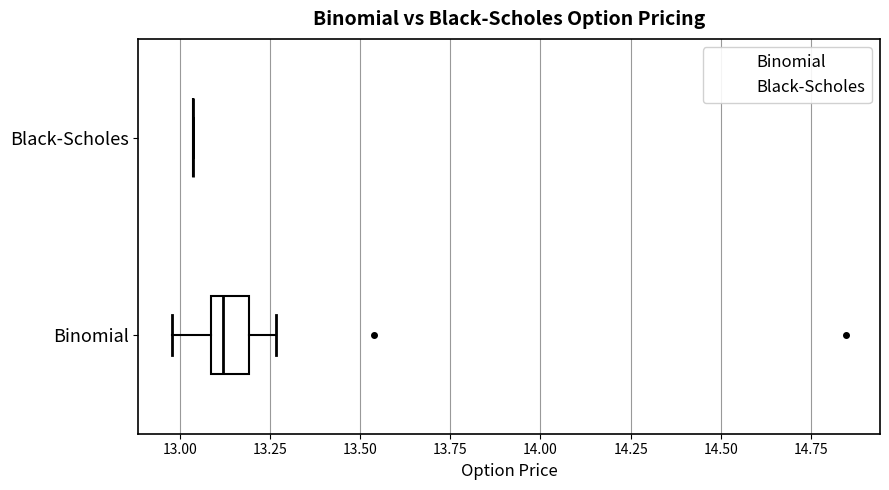

Comparing the boxes themselves (not the whiskers), which one is the widest?

Binomial